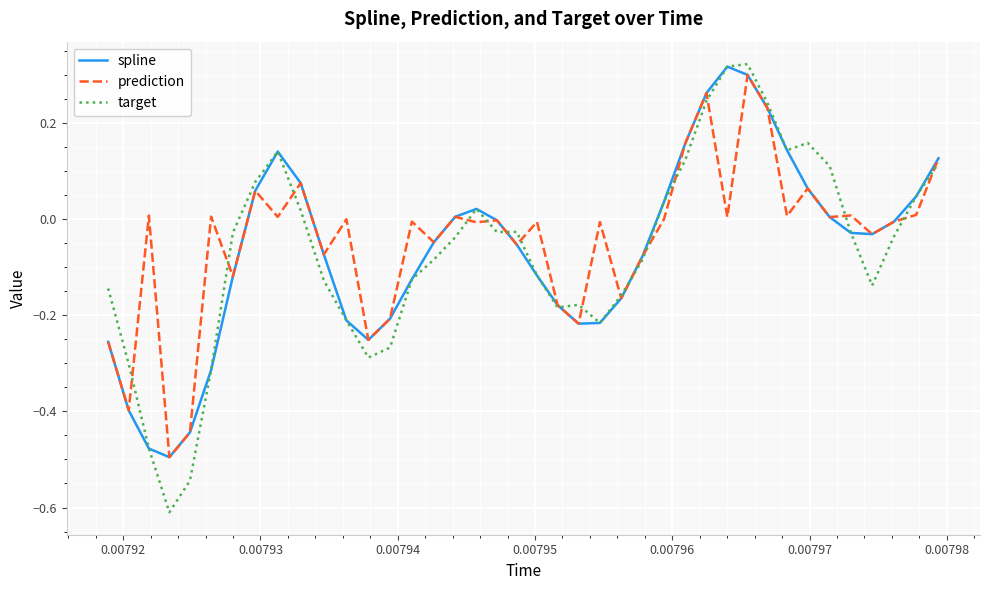

What are all the series names shown in the legend?

spline, prediction, target